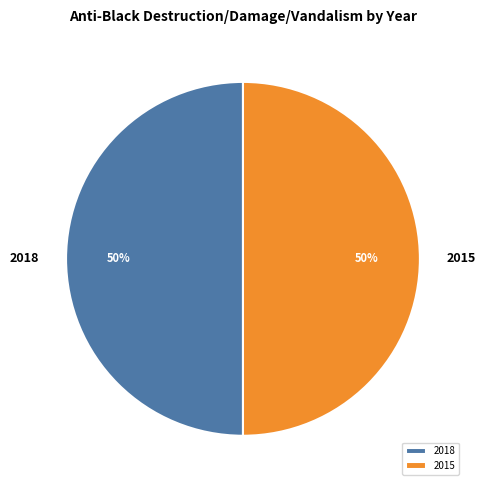

To the nearest percent, what is the average slice percentage?

50%